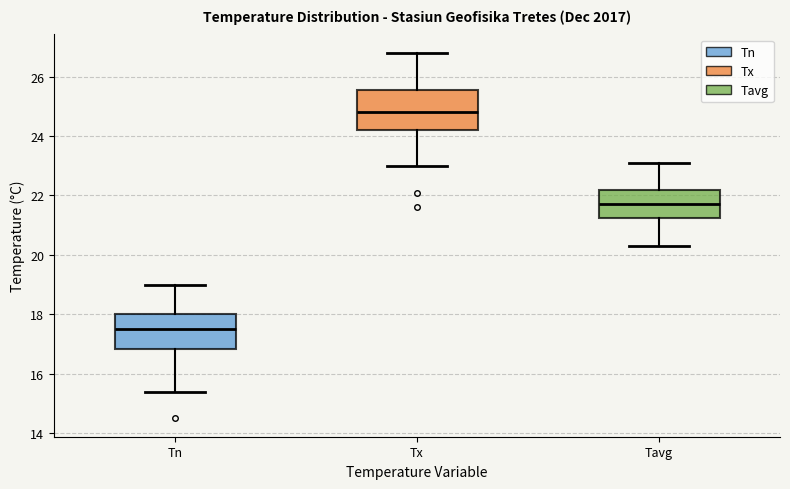

Which box has the highest median line?

Tx